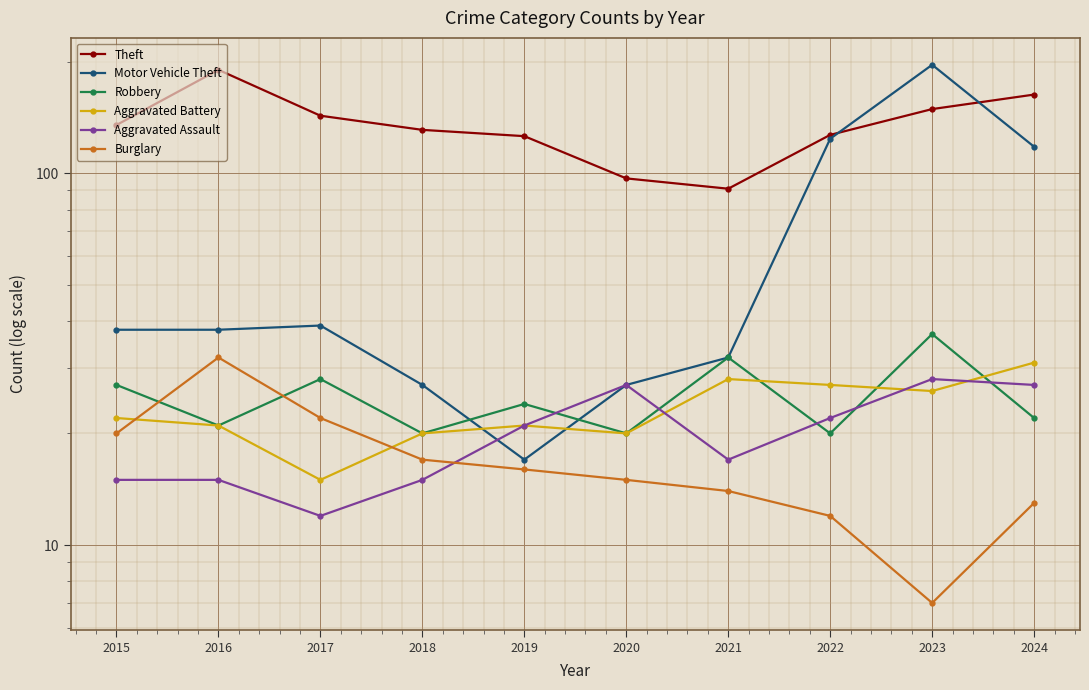

What is the minimum value shown in the chart?

7